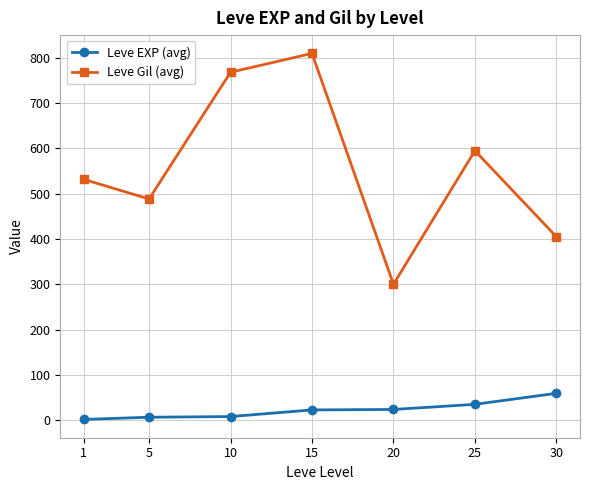

Which series changed the most between 1 and 5?

Leve Gil (avg)